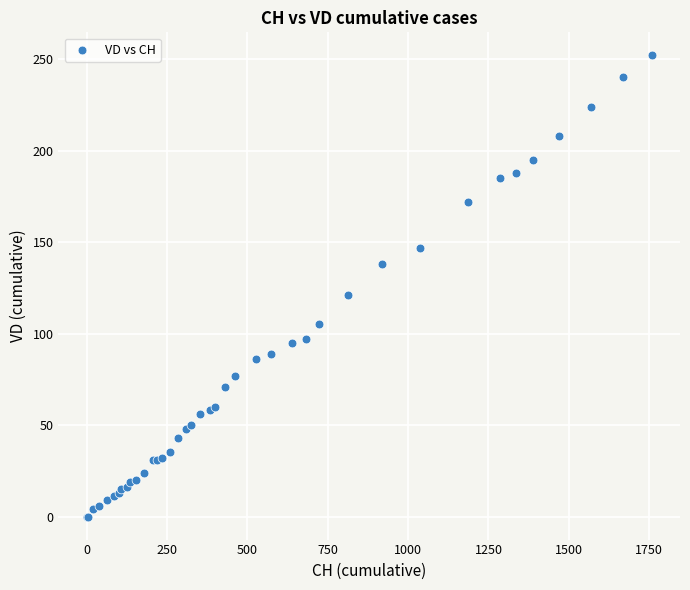

What Y value in the scatter plot is closest to 126?

121